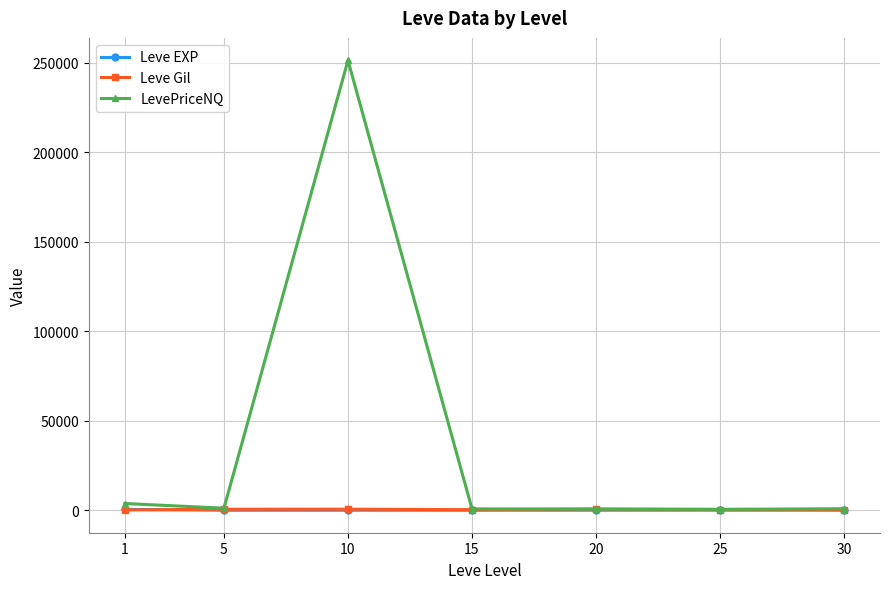

How many intersections are there between Leve EXP and Leve Gil?

1